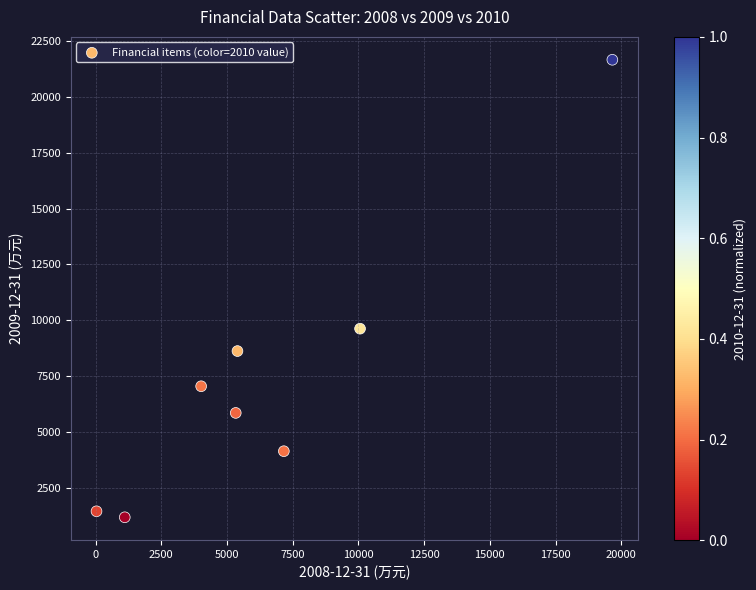

What Y value in the scatter plot is closest to 11423?

9629